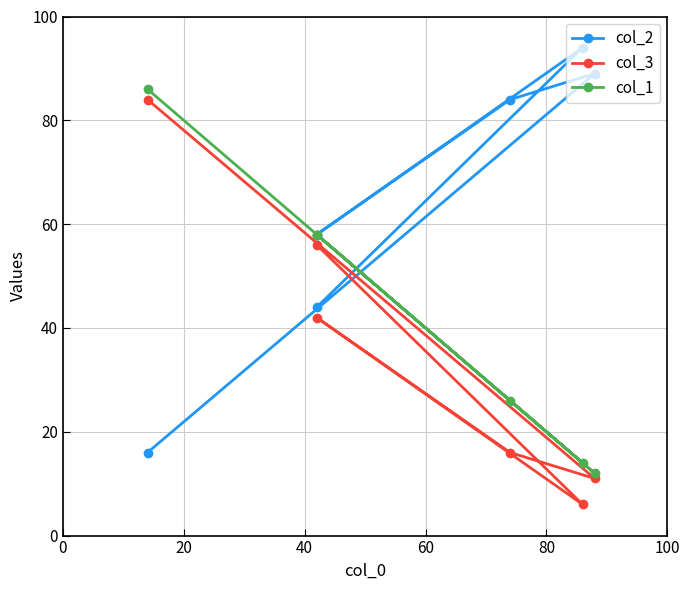

Reading right to left, list all the values displayed in this chart.

col_2: 44	94	58	84	89	16
col_3: 56	6	42	16	11	84
col_1: 58	14	58	26	12	86